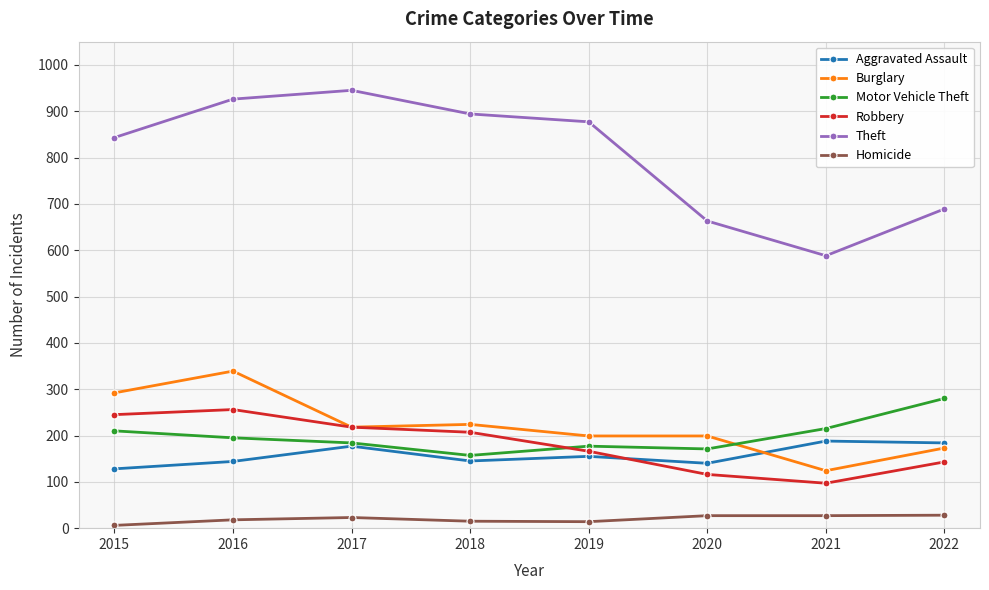

What is the approximate value of Aggravated Assault at 2022?

184